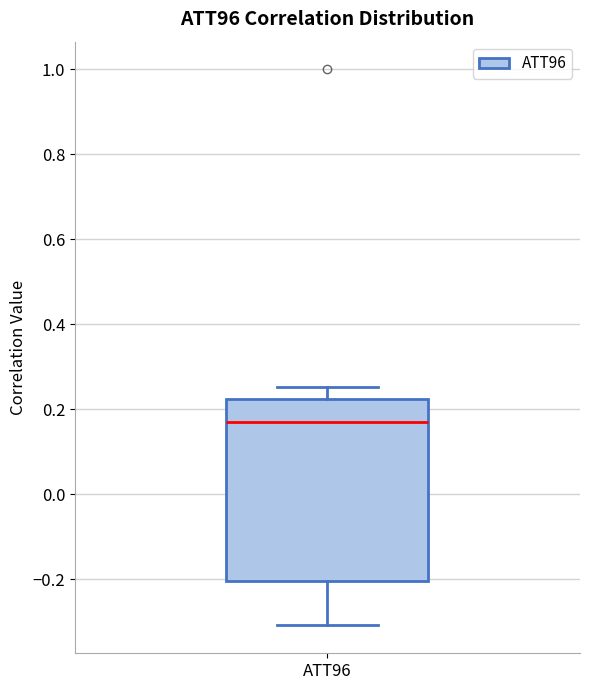

Transcribe this box plot: give where the median line is, the range the box spans, and where the two whiskers end, as read against the y-axis. The values are not printed on the chart, so give them approximately, as read against the axis.

median 0.18, box -0.20 to 0.22, whiskers -0.30 to 0.26